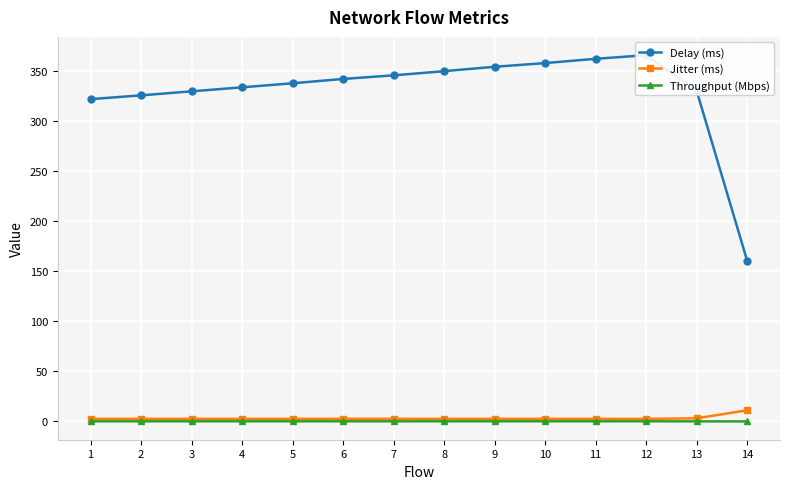

Which category has the highest value in the Jitter (ms) series?

14